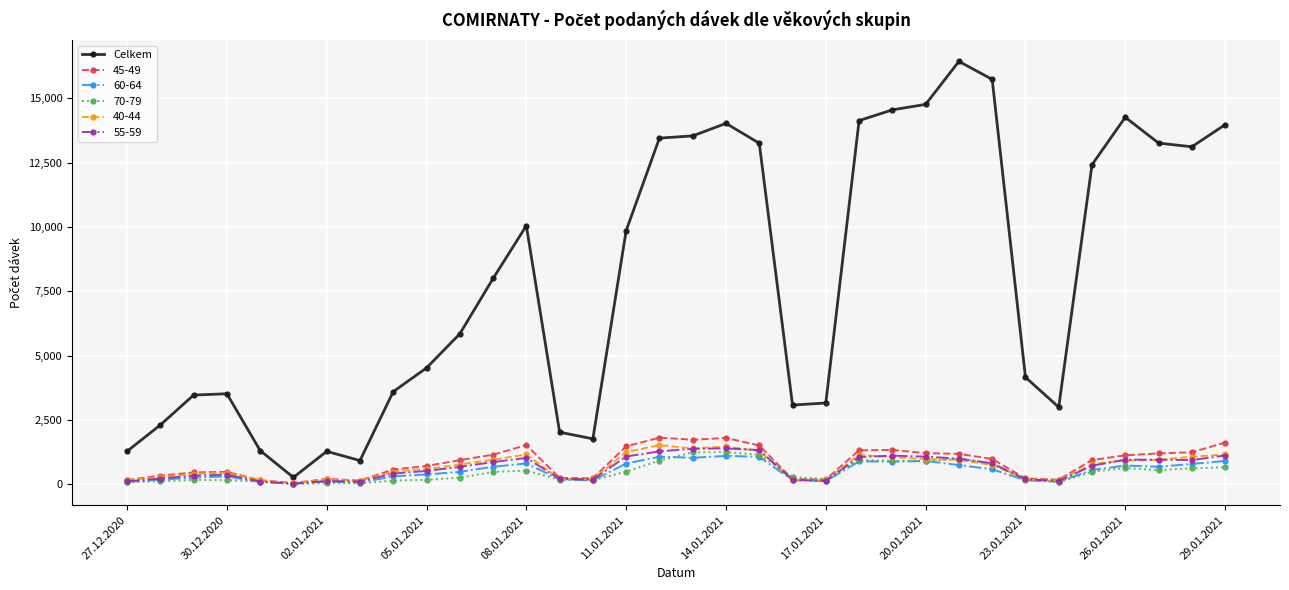

What is the greatest value displayed?

16433